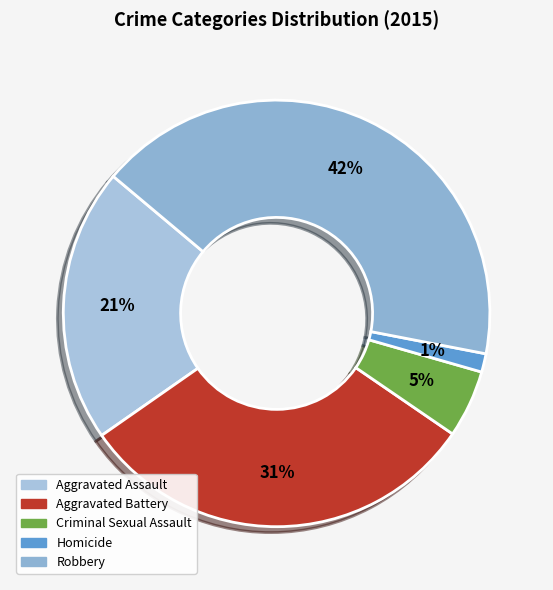

Rank the categories by value from lowest to highest.

Homicide, Criminal Sexual Assault, Aggravated Assault, Aggravated Battery, Robbery